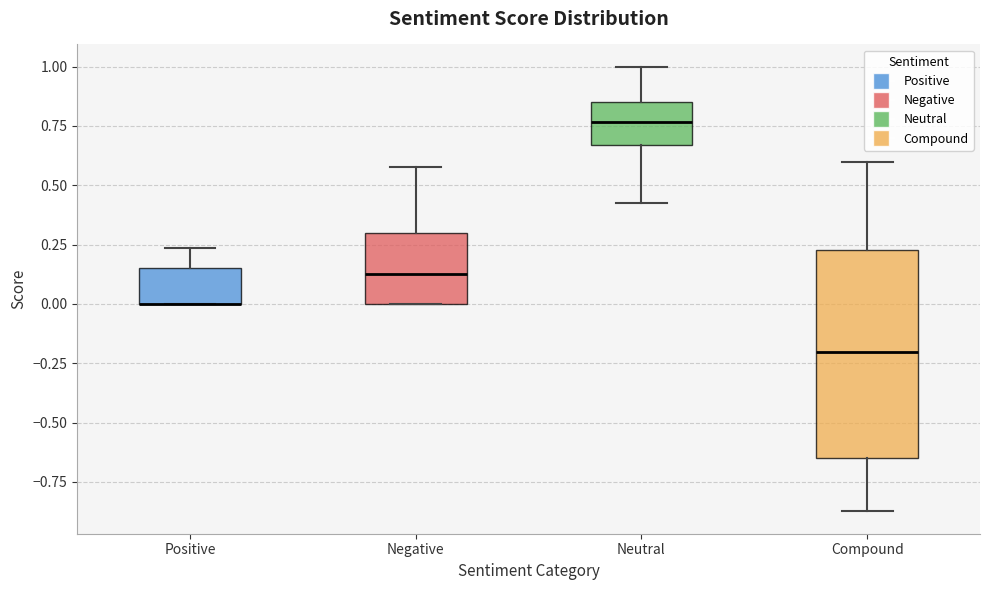

Reading left to right, transcribe this box plot: for each box, give where its median line is, the range the box spans, and where its two whiskers end, as read against the y-axis. The values are not printed on the chart, so give them approximately, as read against the axis.

Positive: median 0.00 (drawn on the box's lower edge), box 0.00 to 0.15, whiskers 0.00 to 0.25
Negative: median 0.15, box 0.00 to 0.30, whiskers 0.00 to 0.60
Neutral: median 0.75, box 0.65 to 0.85, whiskers 0.40 to 1.00
Compound: median -0.20, box -0.65 to 0.25, whiskers -0.85 to 0.60